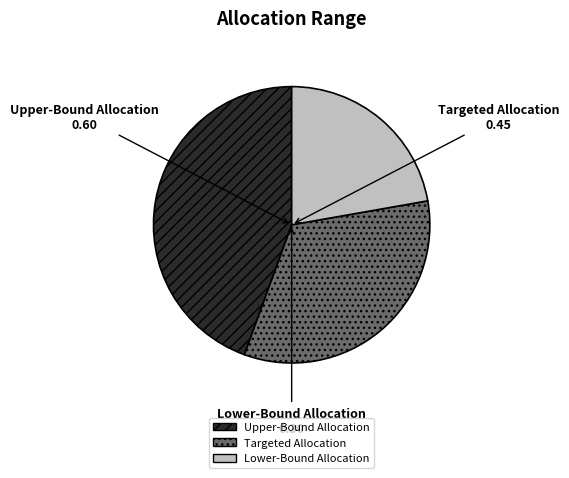

Between Lower-Bound Allocation and Targeted Allocation, which is larger?

Targeted Allocation